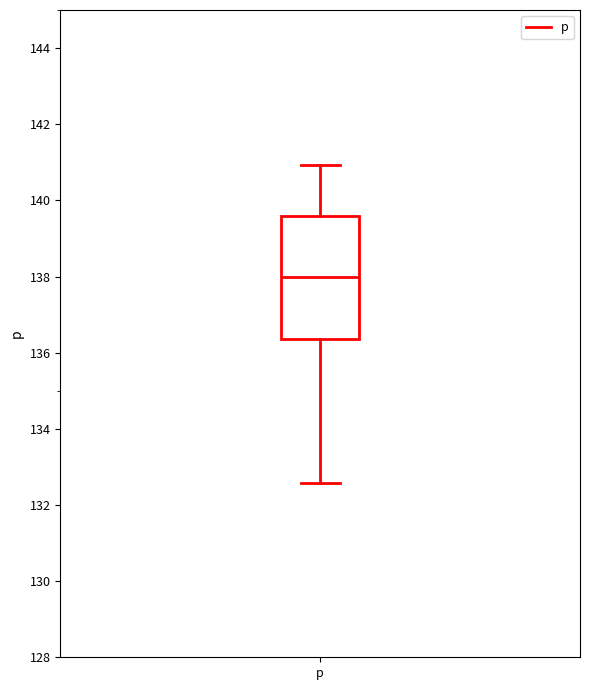

Read this box plot against the y-axis: the position of the median line, the range covered by the box, and the ends of both whiskers. The values are not printed on the chart, so give them approximately, as read against the axis.

median 138.0, box 136.4 to 139.6, whiskers 132.6 to 141.0